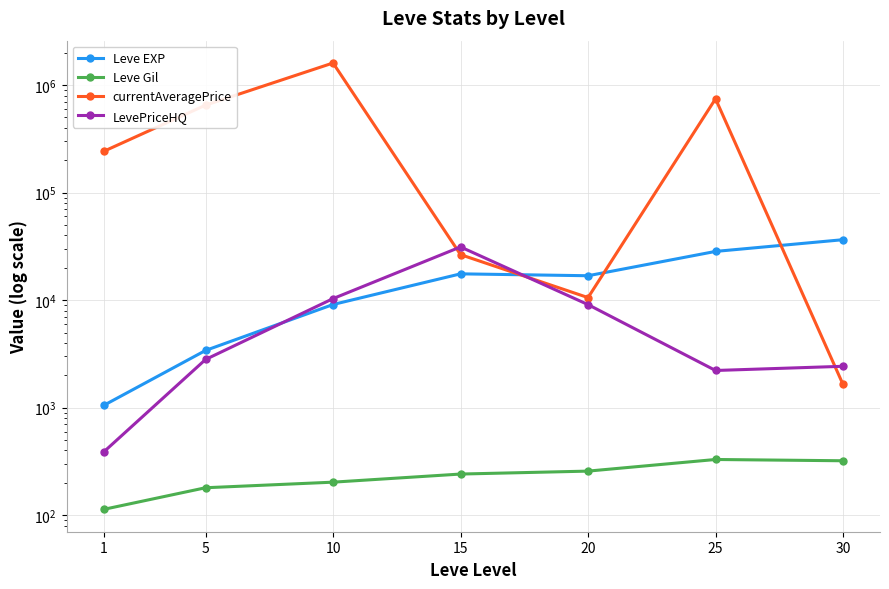

Between 15 and 1, which is larger?

15